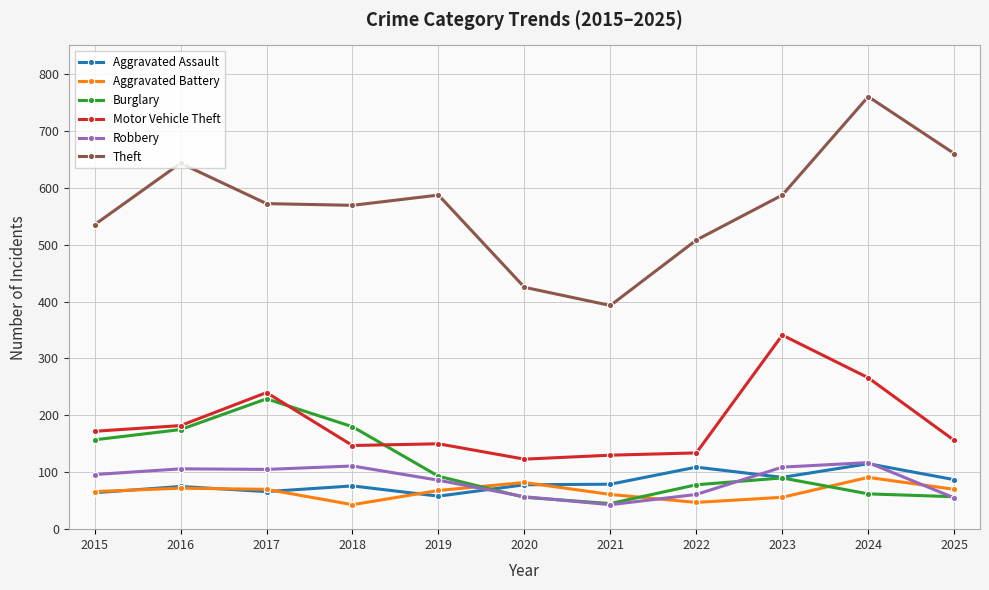

True or false: Motor Vehicle Theft and Robbery cross at least once.

False